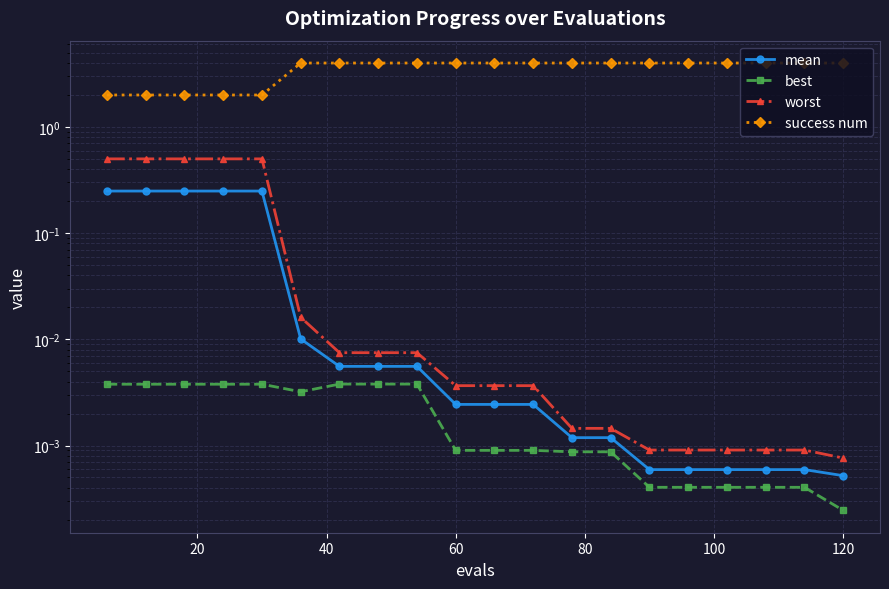

What is the average value of the success num series?

3.5